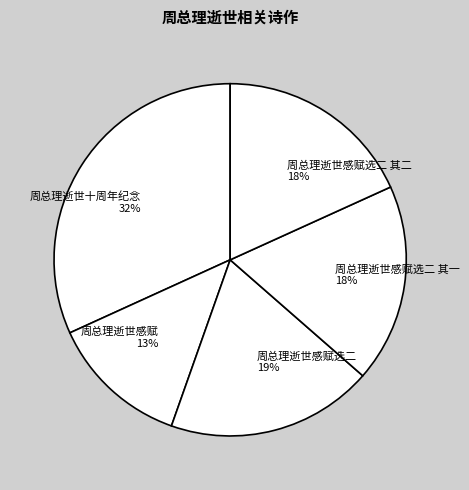

The 周总理逝世感赋选二 其一 slice represents 4% of the pie. True or false?

False